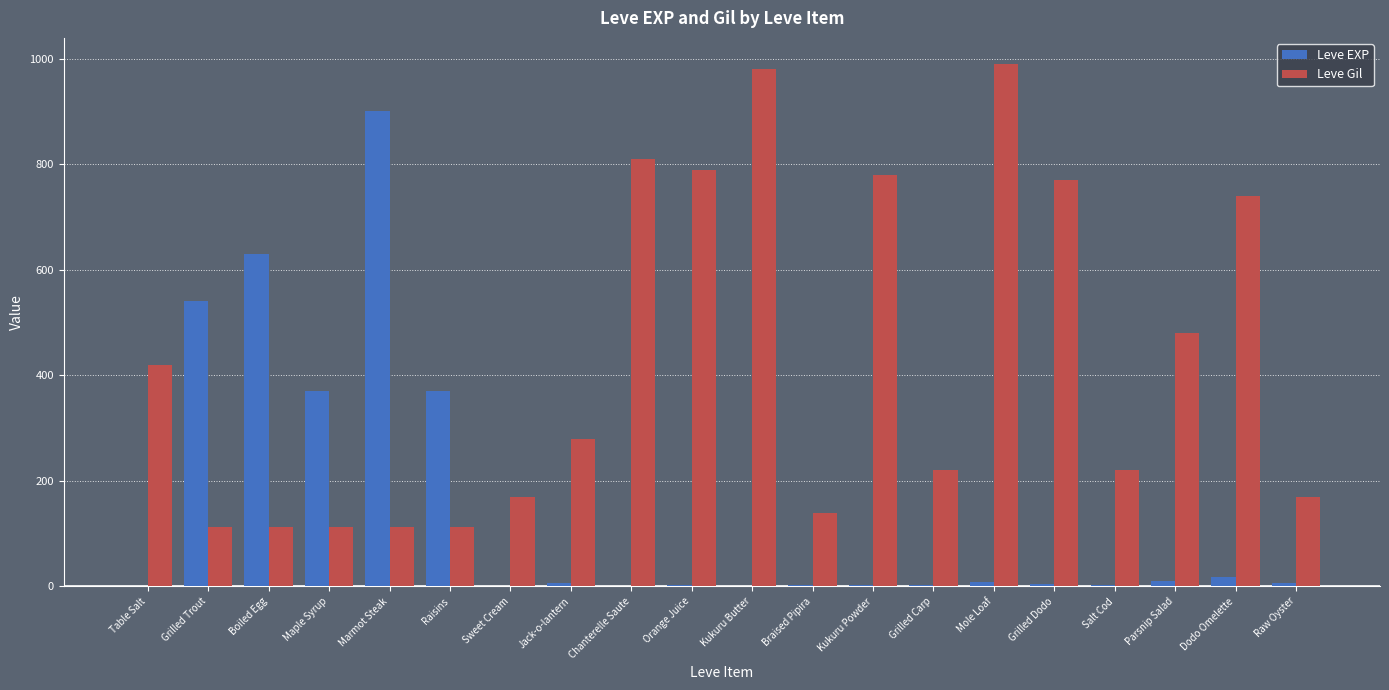

Read the Leve Gil value at Maple Syrup.

112